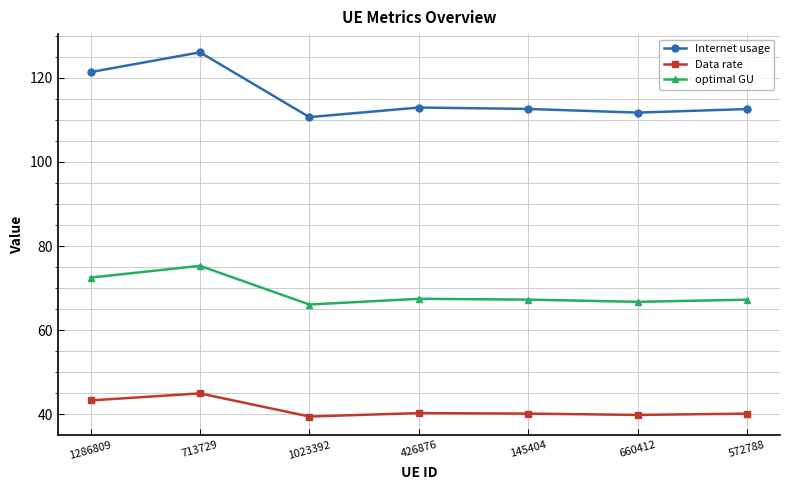

At which category does optimal GU reach its first local peak?

713729